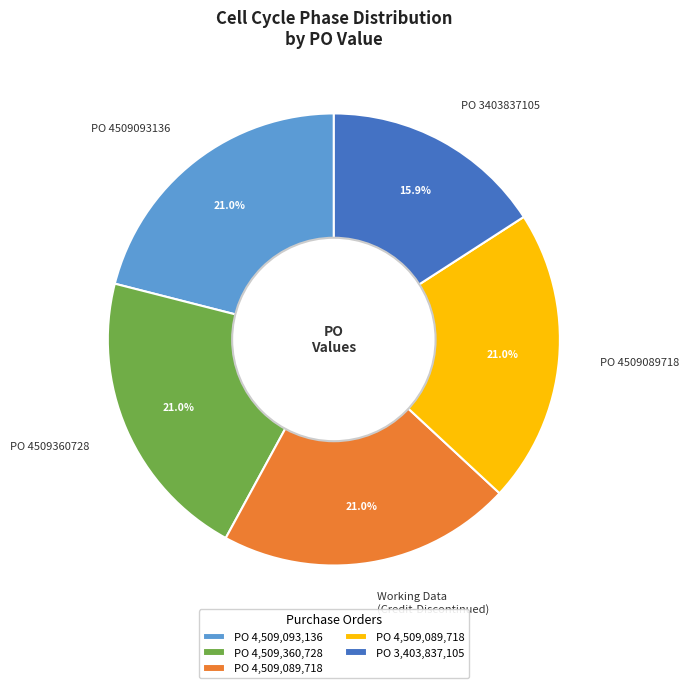

How much of the chart is everything except Working Data (Credit-Discontinued)?

79.0%